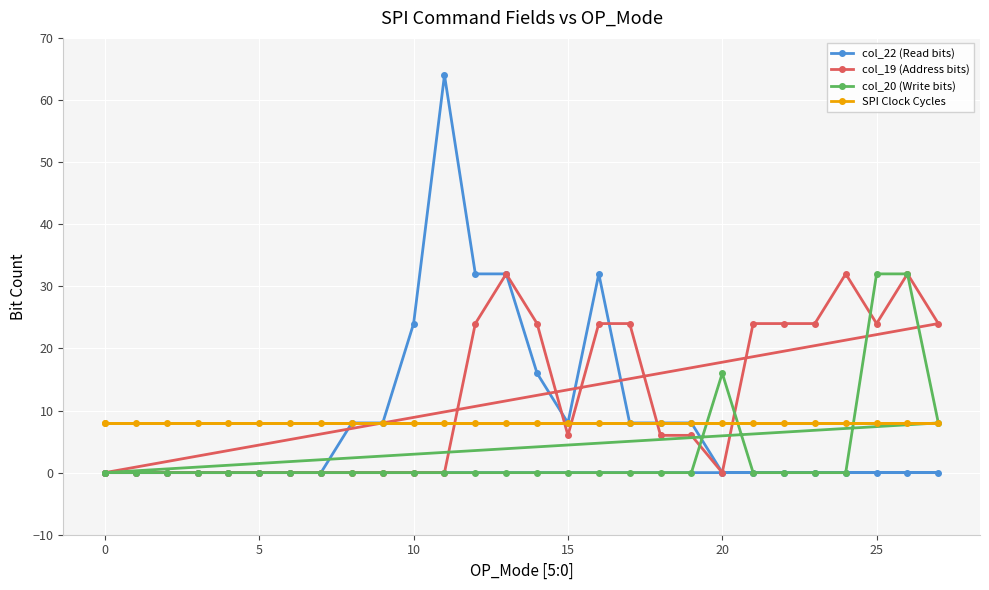

How many lines are shown in the chart?

4